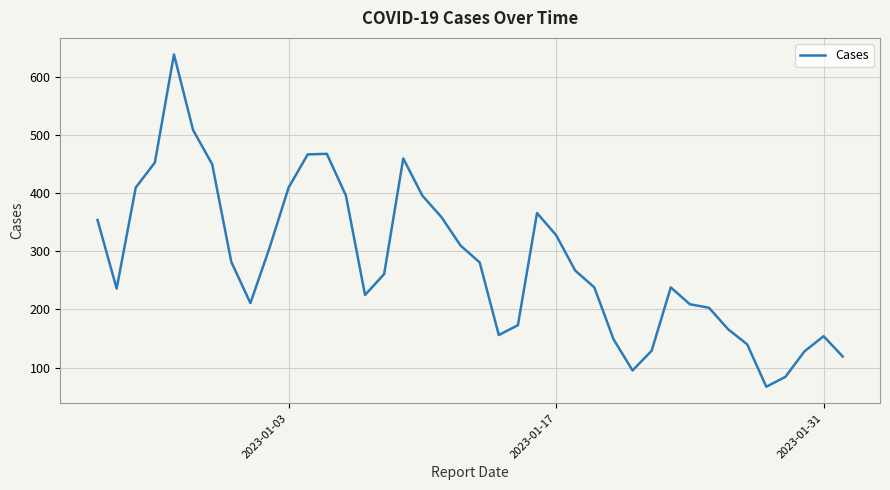

What is the sum of all values?

11292